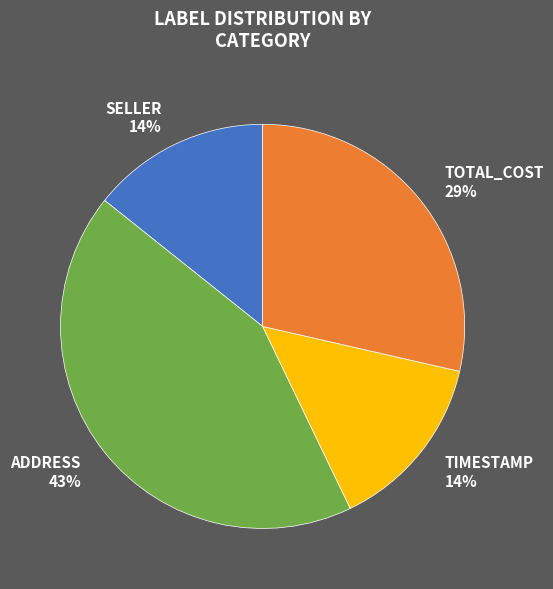

What percentage is the ADDRESS slice, to the nearest percent?

43%